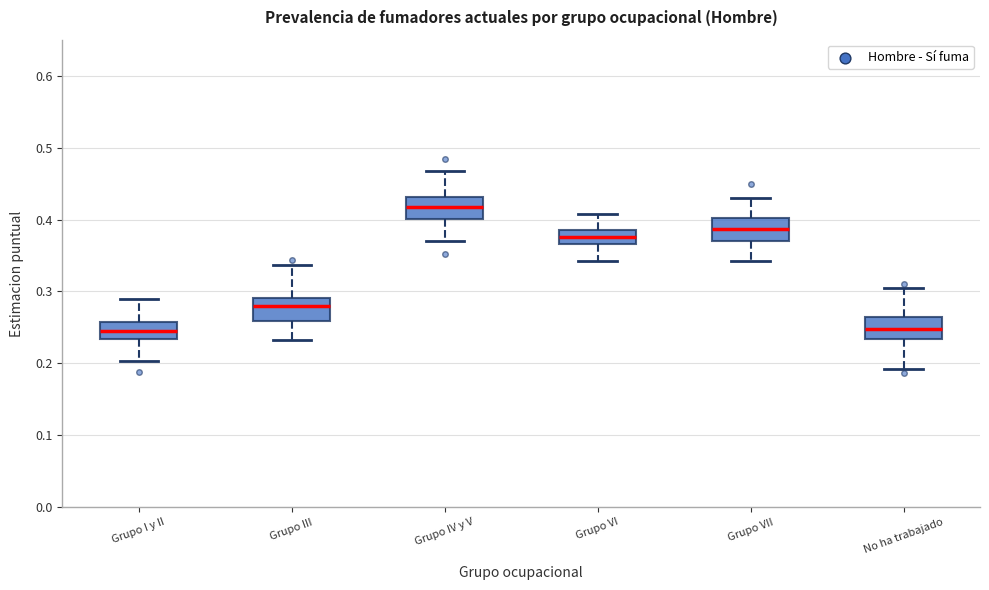

Where does the median line of the box for Grupo IV y V sit on the y-axis? The values are not printed on the chart, so give them approximately, as read against the axis.

0.42